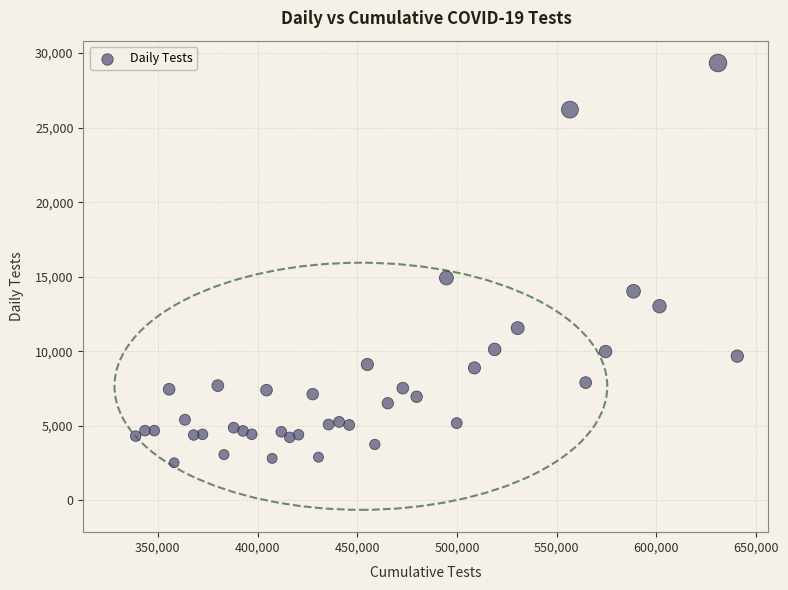

What is the range of X values (max minus min)?

301715